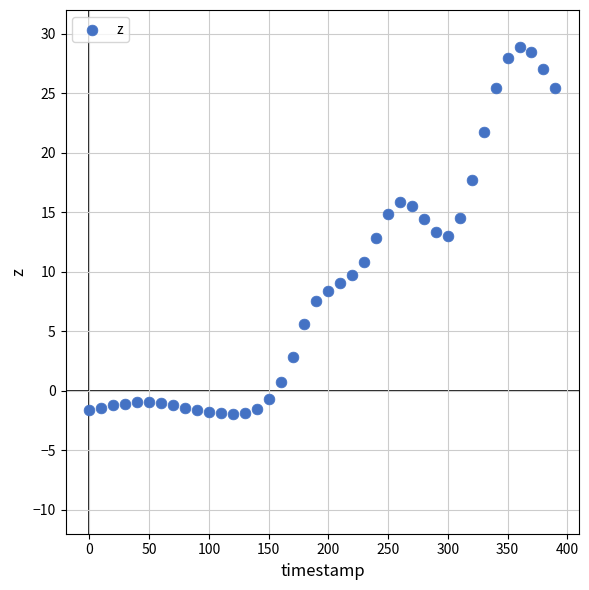

What is the range of Y values (max minus min)?

30.8